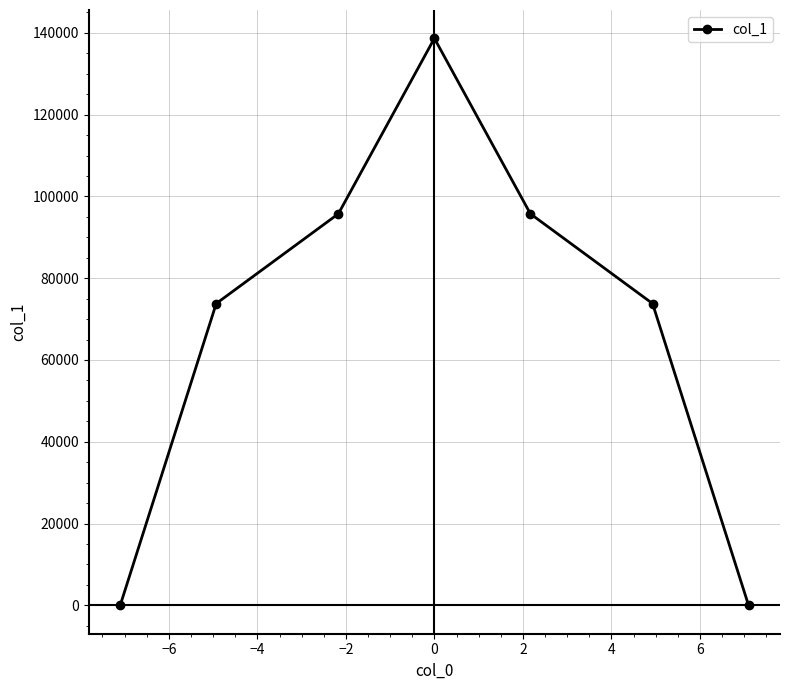

What is the average value?

68246.4